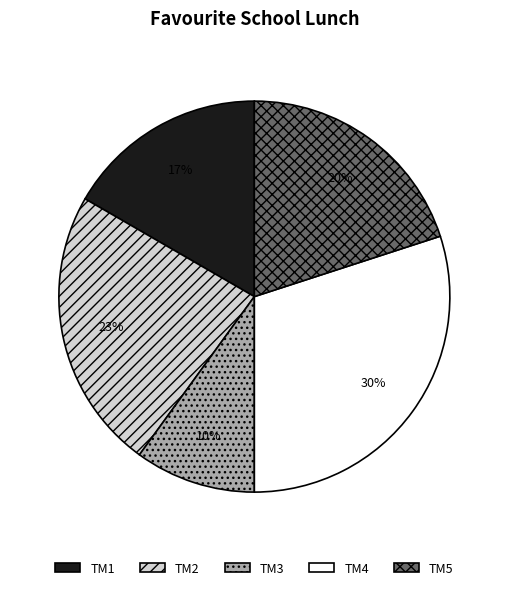

How many segments does this pie chart have?

5